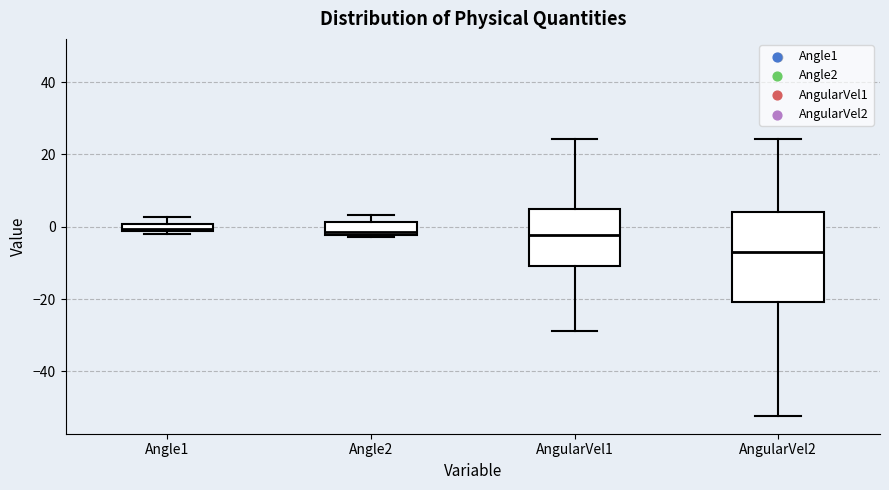

Which box is the tallest, from its lower edge to its upper edge?

AngularVel2